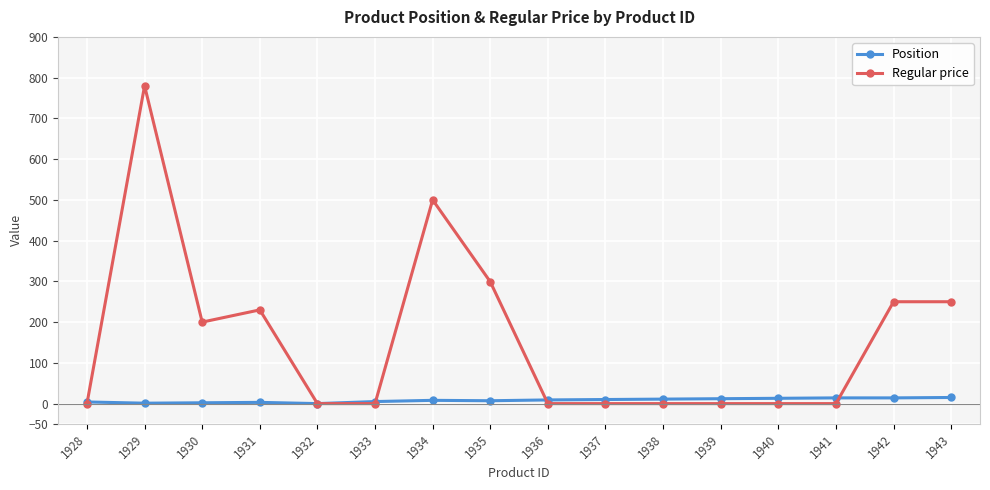

What is the spread (max minus min) of values at 1928?

4